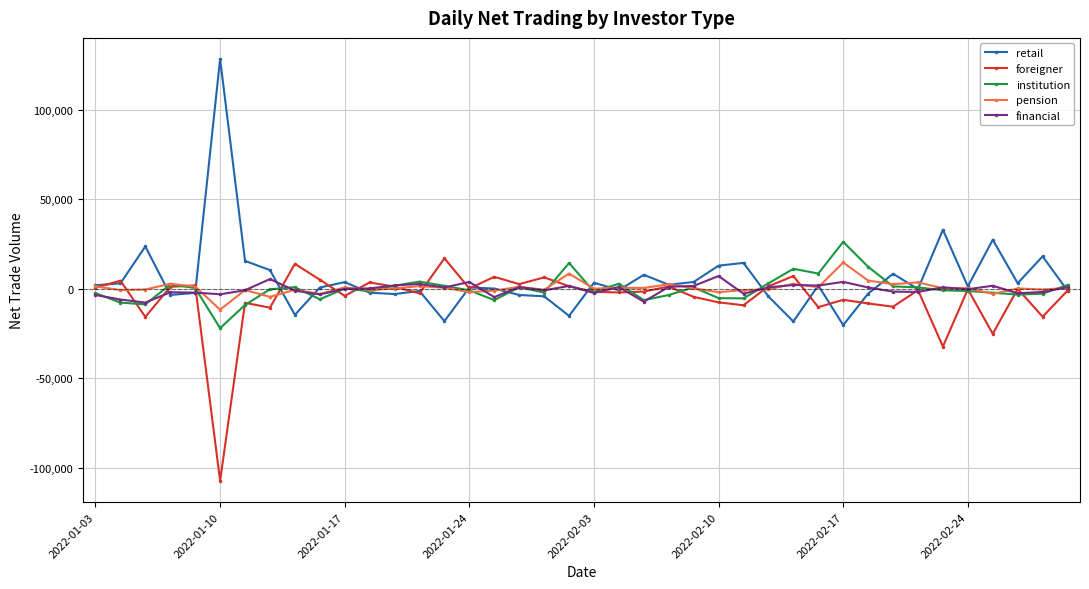

Which series has the widest spread of values?

retail